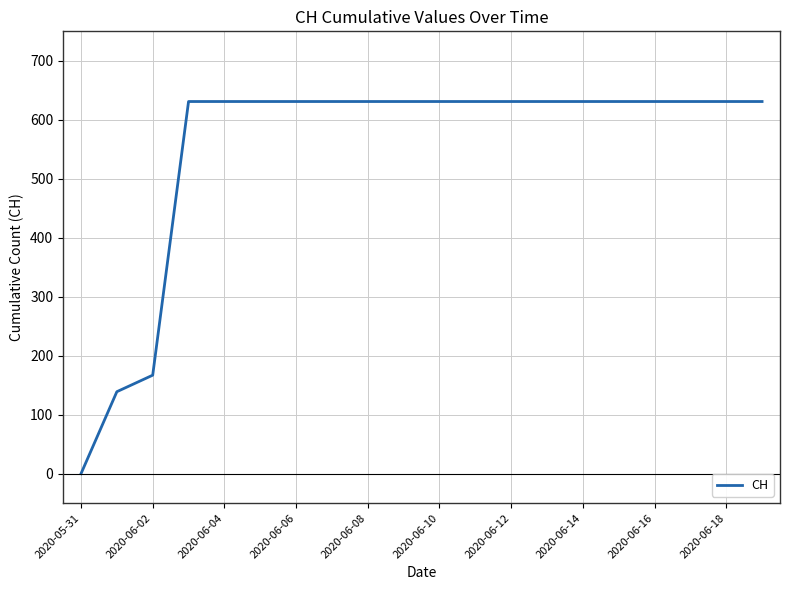

What is the greatest value displayed?

631